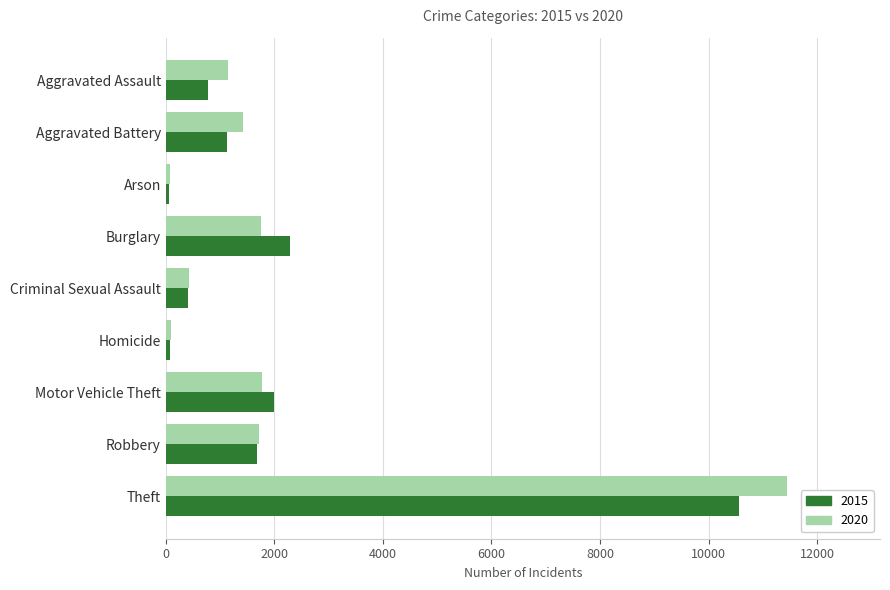

At which category is the sum across all series the highest?

Theft